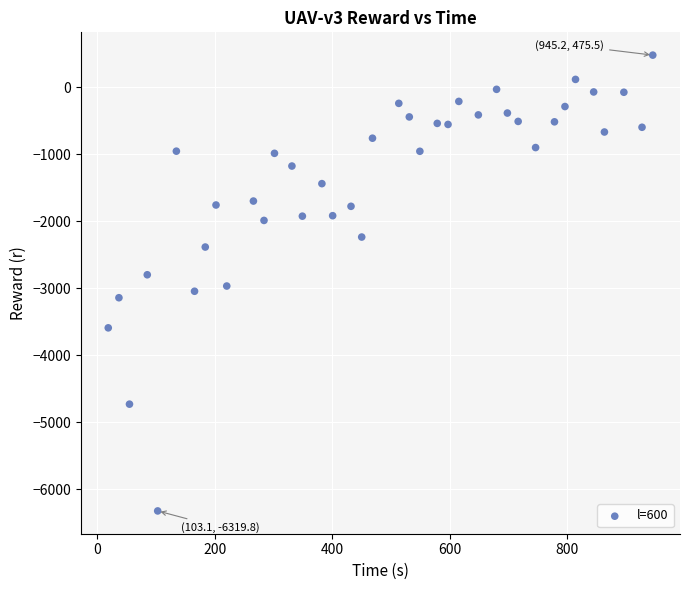

What is the range of X values (max minus min)?

926.2